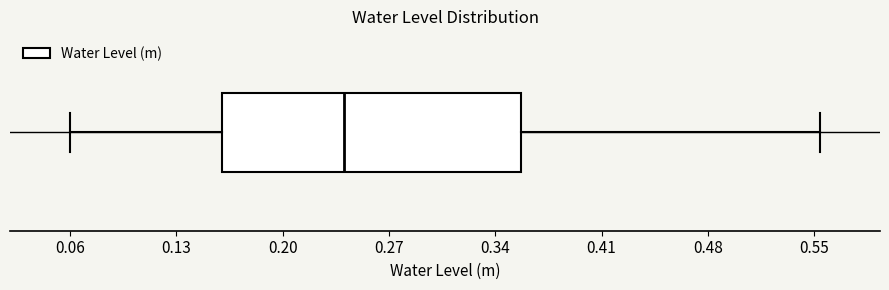

Where does the median line of the box sit on the x-axis? The values are not printed on the chart, so give them approximately, as read against the axis.

0.24